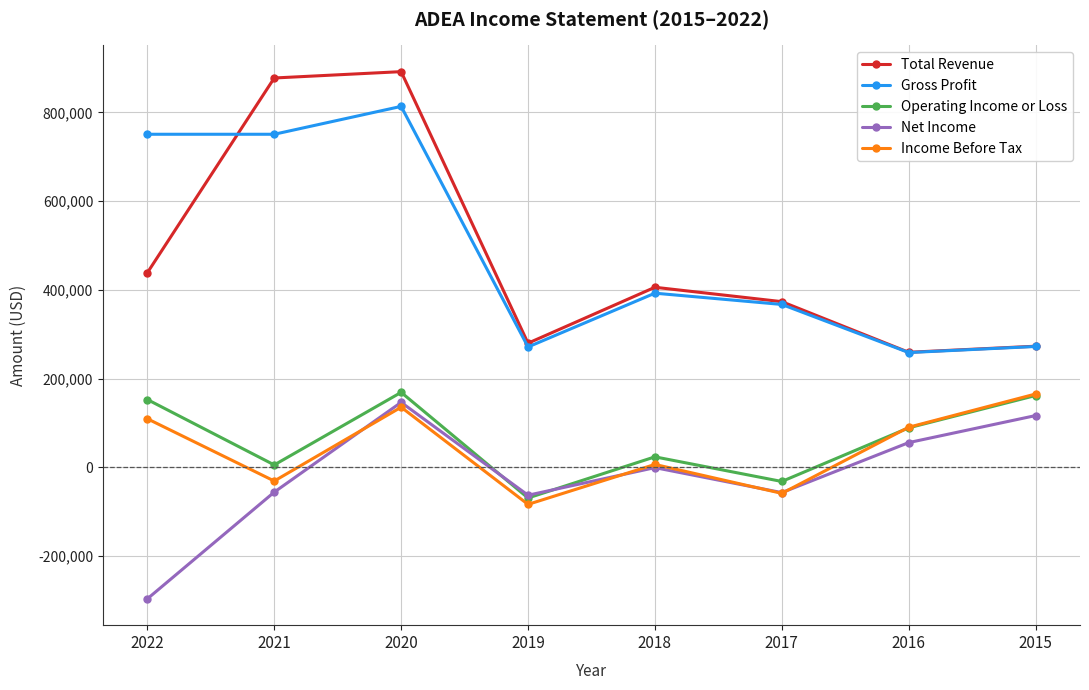

What is the maximum value shown in the chart?

892000